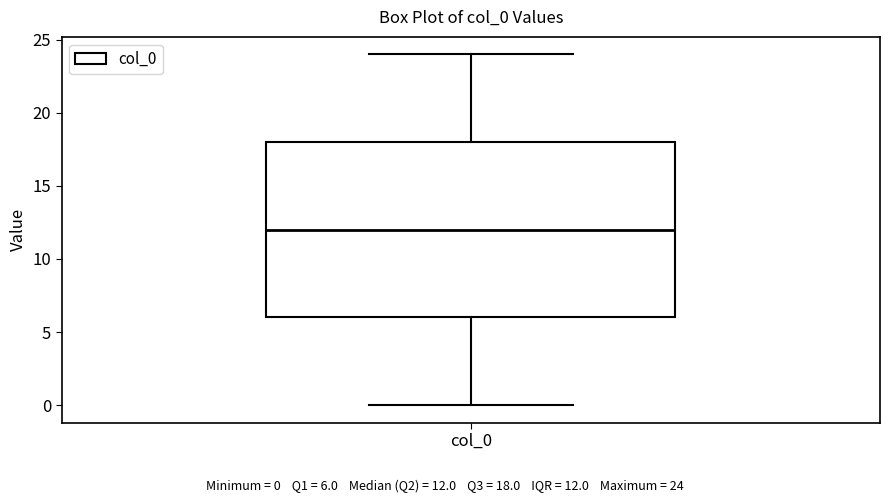

Where does the median line of the box for col_0 sit on the y-axis? The values are not printed on the chart, so give them approximately, as read against the axis.

12